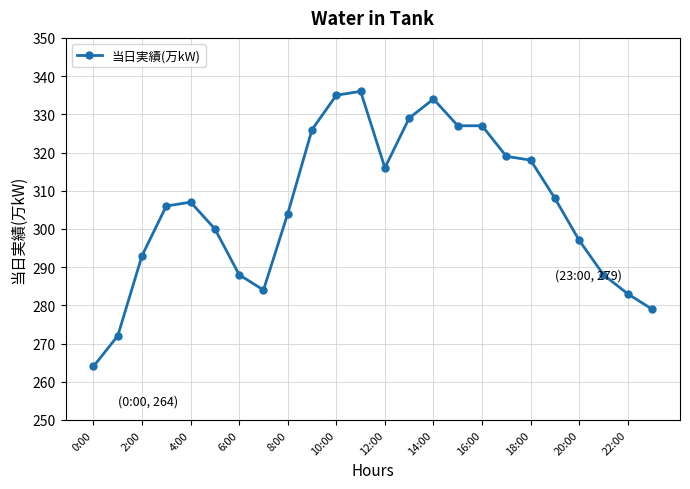

What is the minimum value shown in the chart?

264